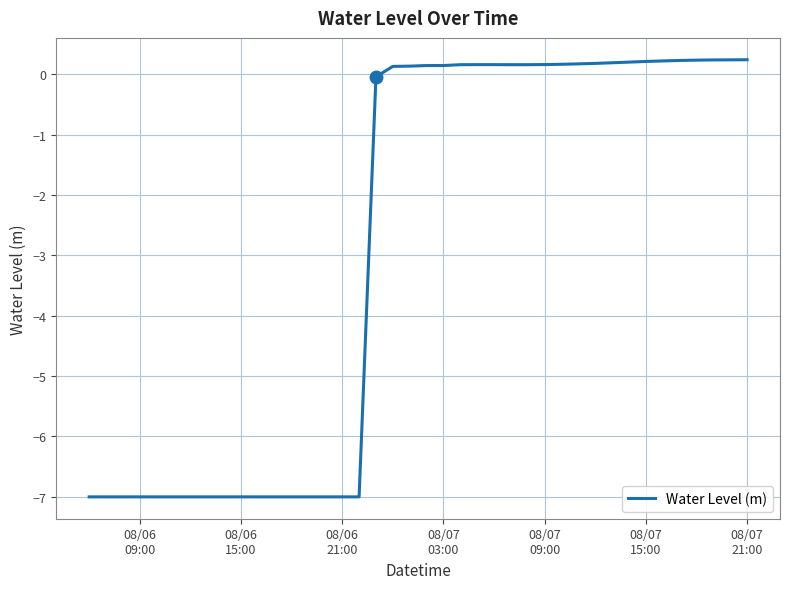

What is the minimum value shown in the chart?

-7.0